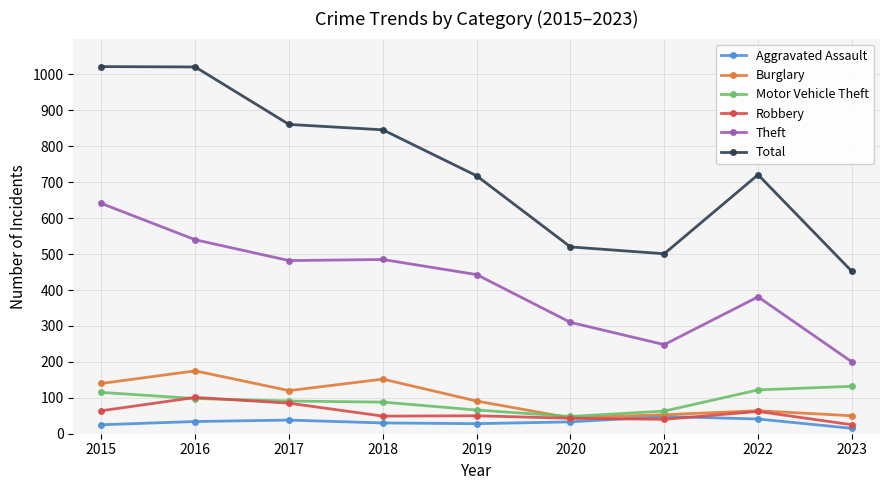

In Aggravated Assault, how many points are lower than both neighbors (excluding endpoints)?

1